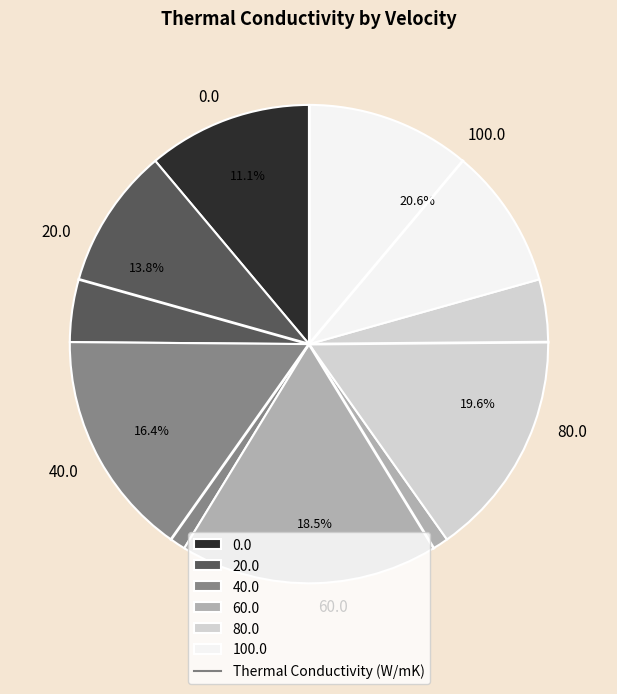

The 40.0 slice represents 16% of the pie. True or false?

True